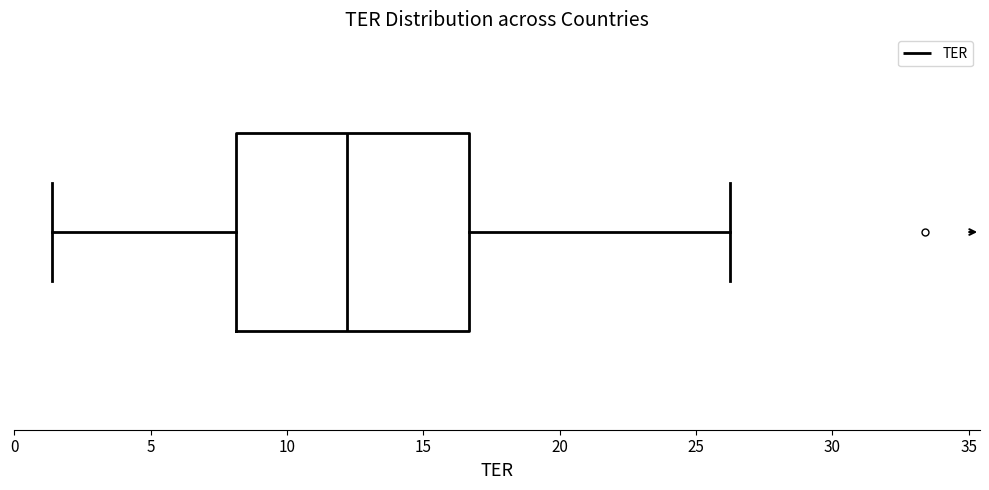

Read this box plot against the x-axis: the position of the median line, the range covered by the box, and the ends of both whiskers. The values are not printed on the chart, so give them approximately, as read against the axis.

median 12.0, box 8.0 to 16.5, whiskers 1.5 to 26.5